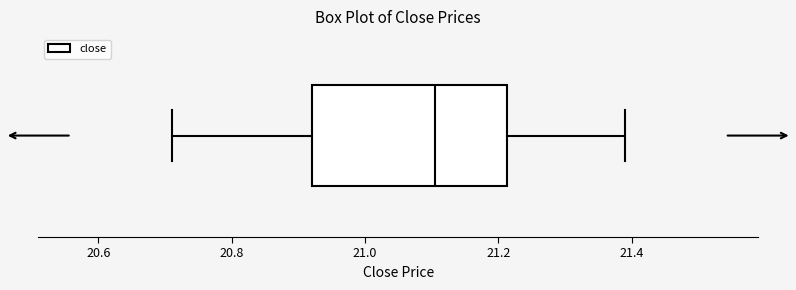

Transcribe this box plot: give where the median line is, the range the box spans, and where the two whiskers end, as read against the x-axis. The values are not printed on the chart, so give them approximately, as read against the axis.

median 21.10, box 20.92 to 21.22, whiskers 20.72 to 21.40